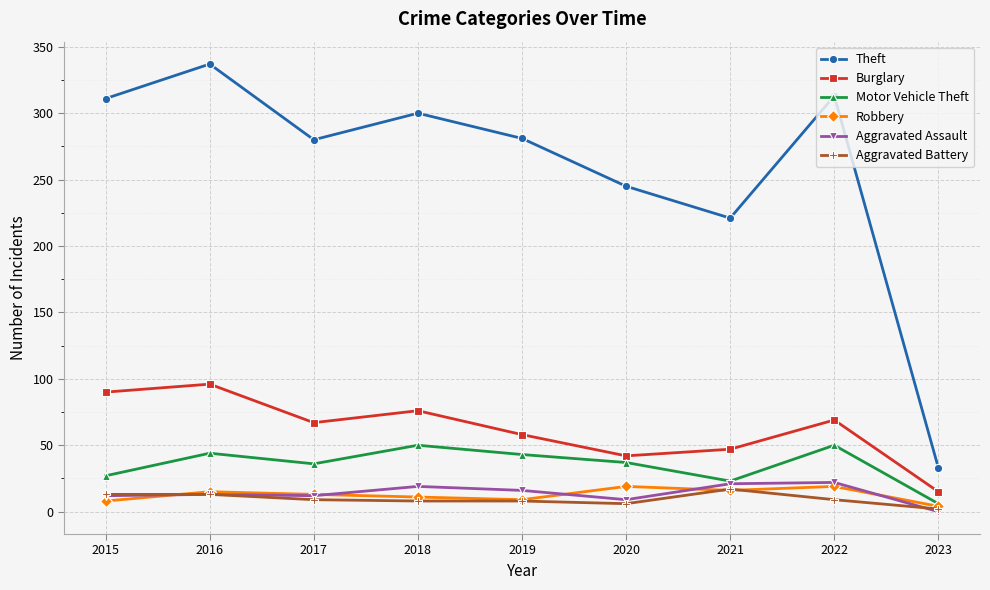

True or false: Aggravated Battery and Theft cross at least once.

False